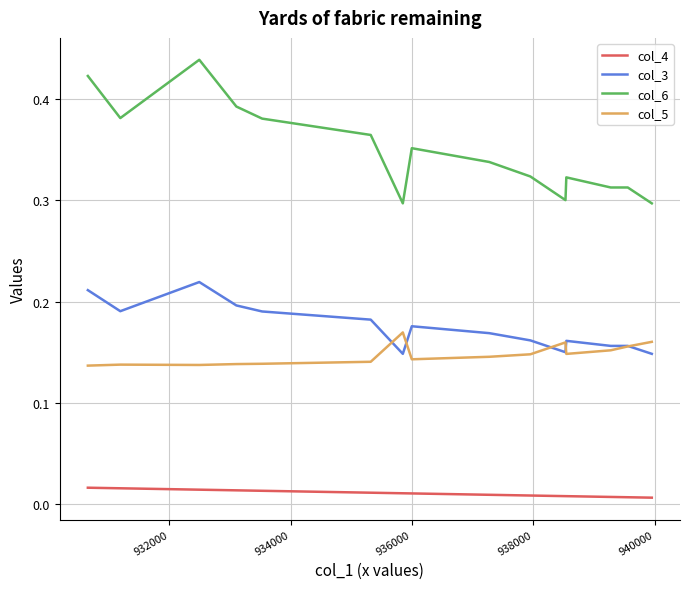

Which series has the largest range (max minus min)?

col_6